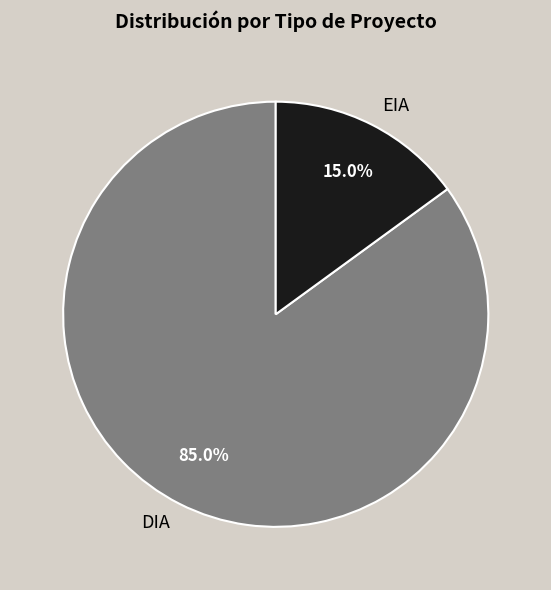

Which has a higher value, EIA or DIA?

DIA